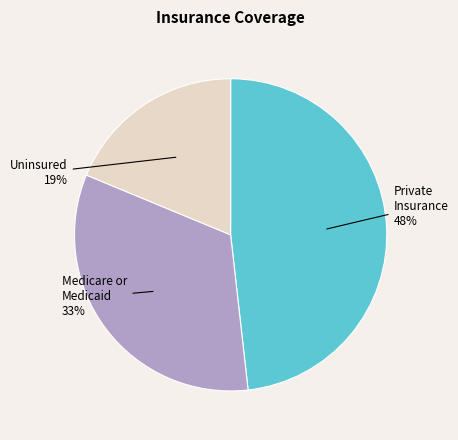

How many slices are in this pie chart?

3